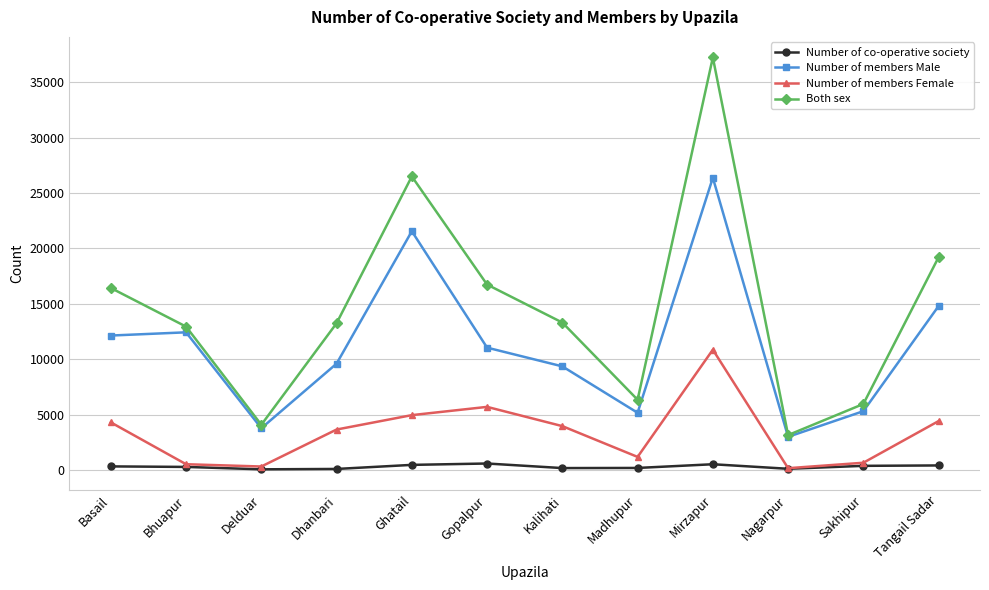

Is this an area chart (filled region under the line)?

No